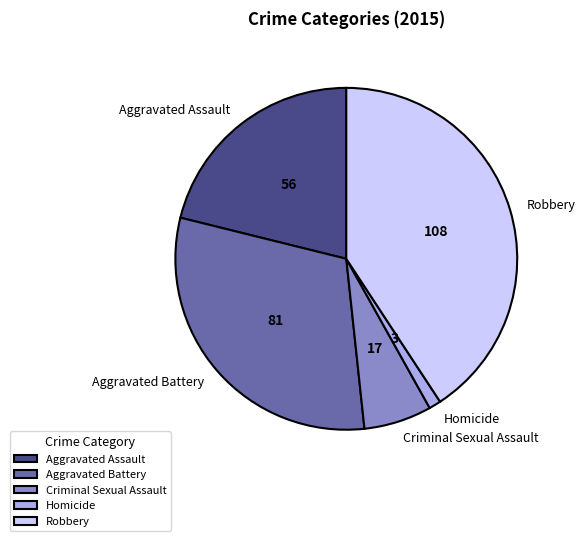

Does Aggravated Assault account for over 50% of the chart?

No